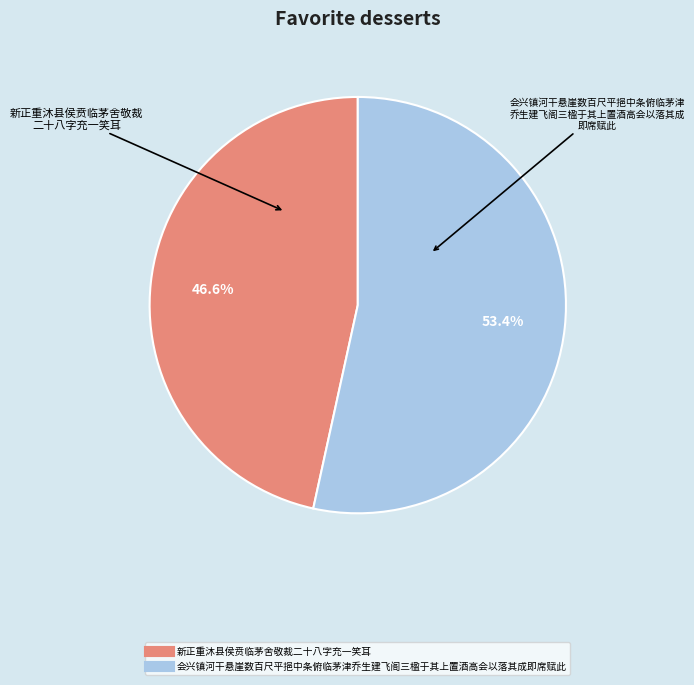

How much of the chart is everything except 新正重沐县侯贲临茅舍敬裁二十八字充一笑耳?

53.4%